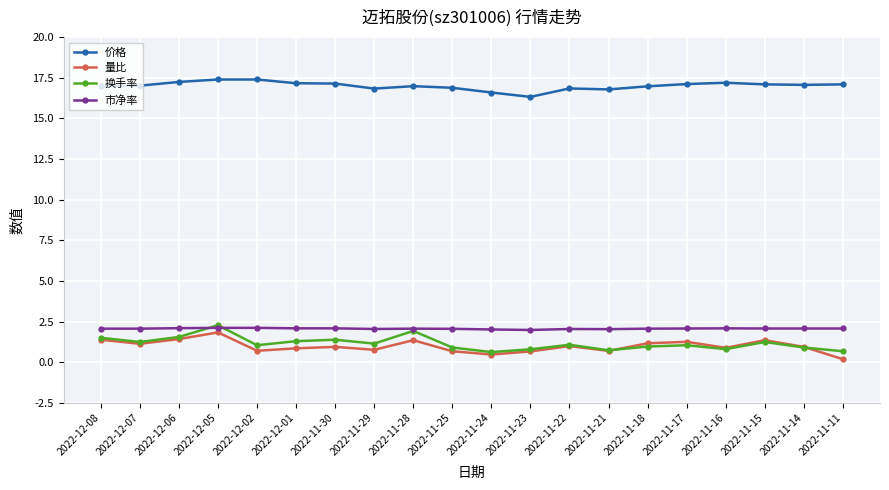

True or false: 换手率 has a value of 1.9 at 2022-11-28.

True